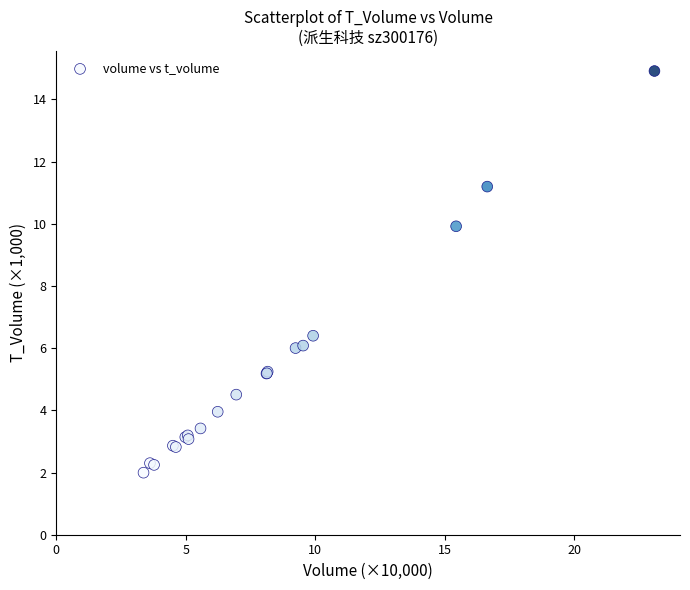

What Y value in the scatter plot is closest to 8?

6.4